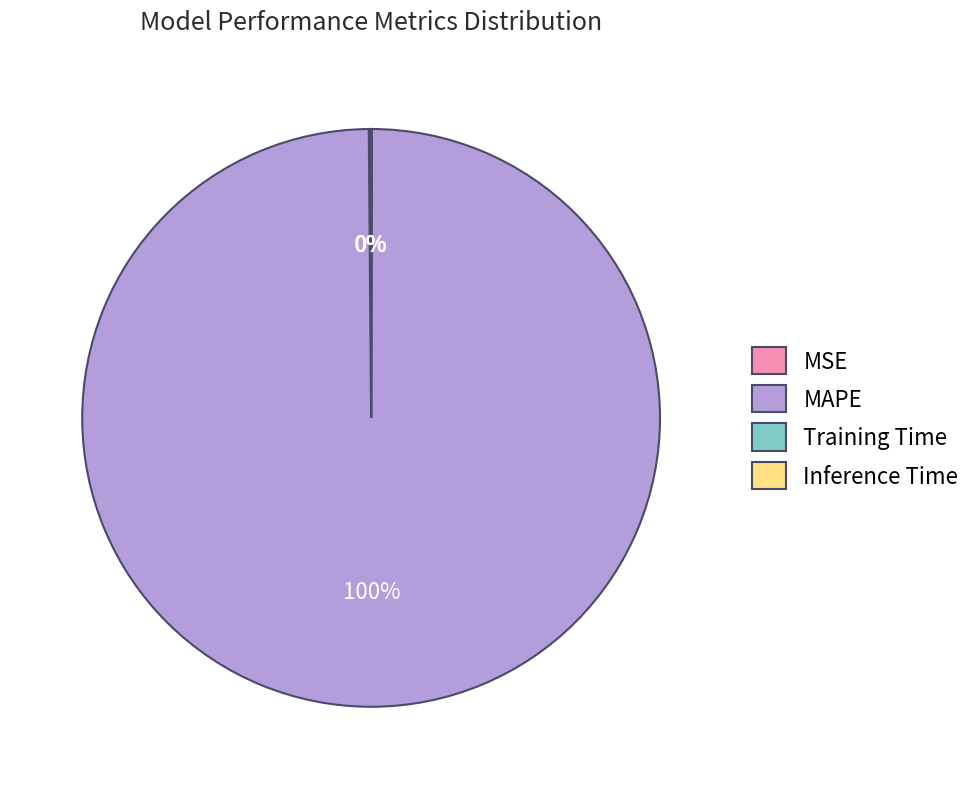

To the nearest percent, what is the average slice percentage?

25%